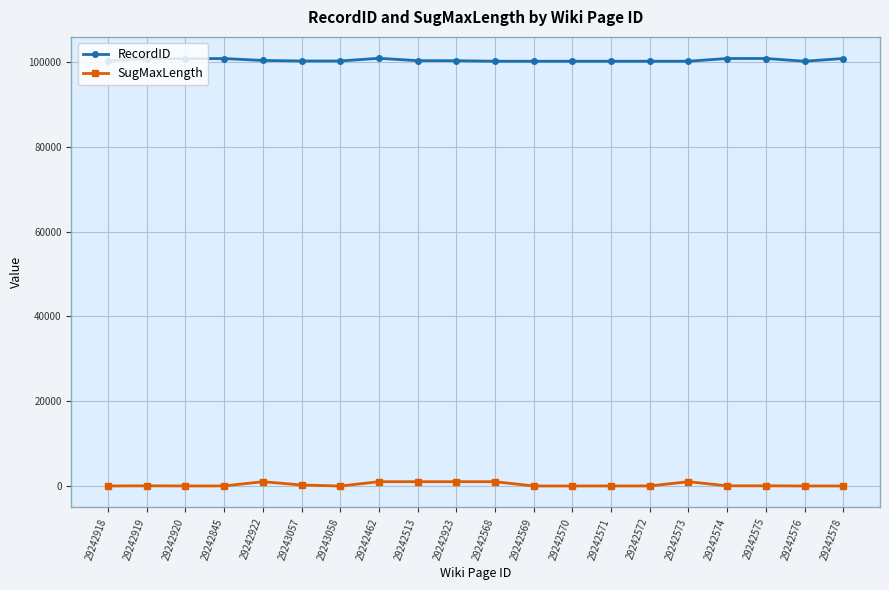

True or false: RecordID and SugMaxLength cross at least once.

False